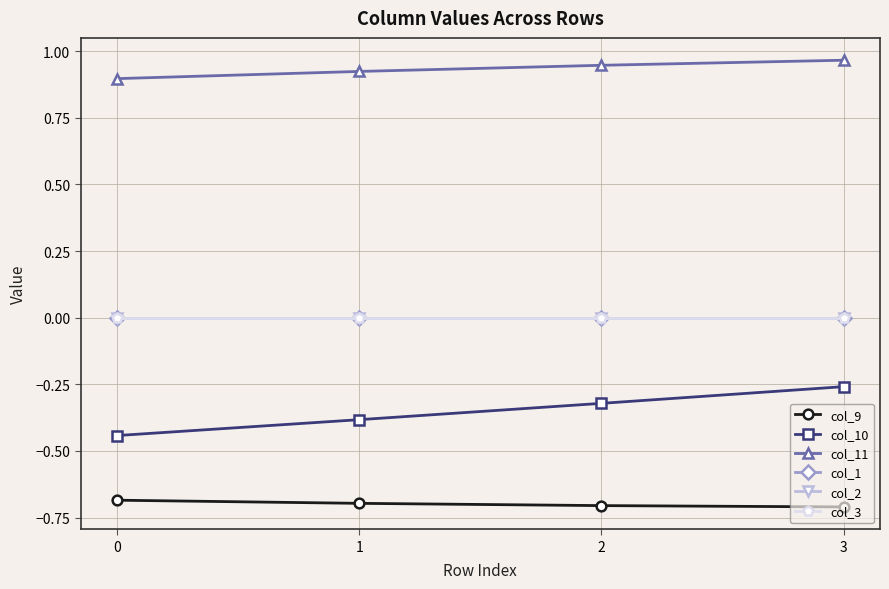

Which series has the widest spread of values?

col_10